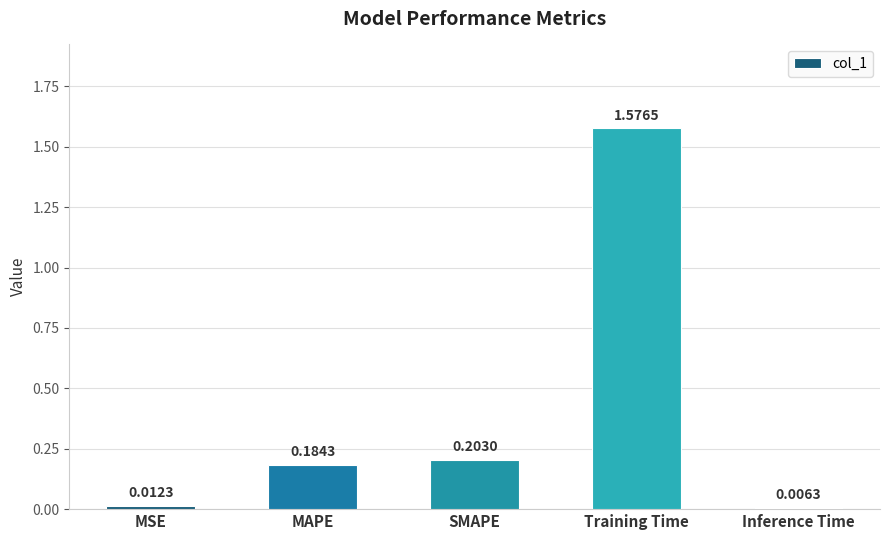

What is the change in value from MAPE to Inference Time?

-0.2